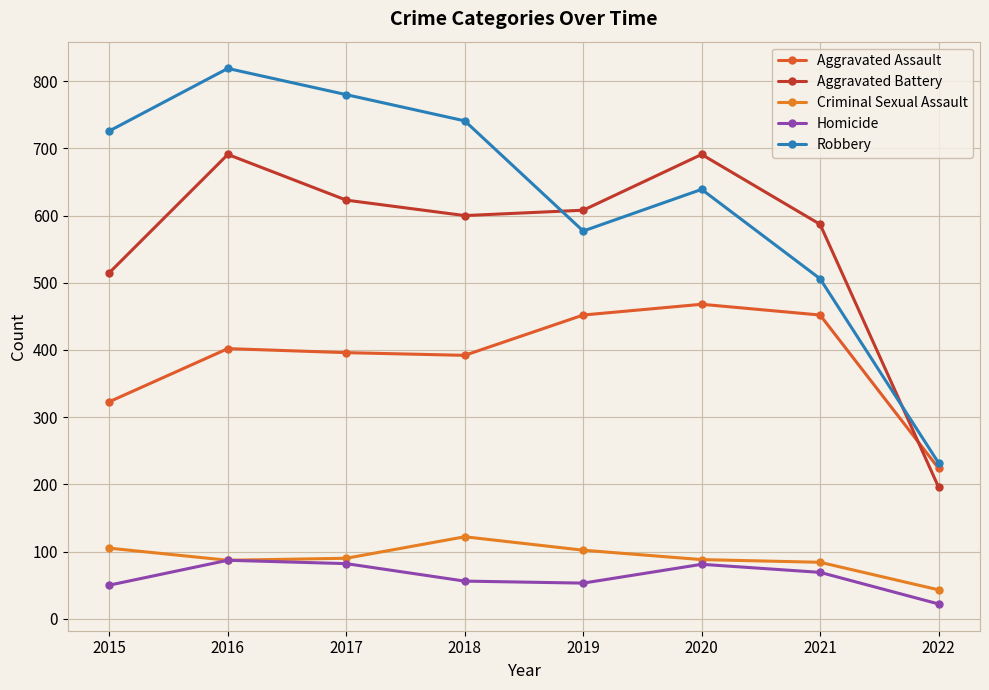

What are all the series names shown in the legend?

Aggravated Assault, Aggravated Battery, Criminal Sexual Assault, Homicide, Robbery